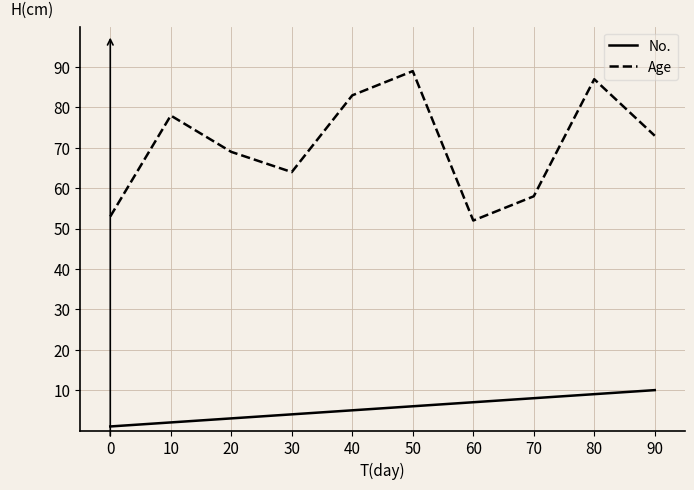

Which series has the largest range (max minus min)?

Age